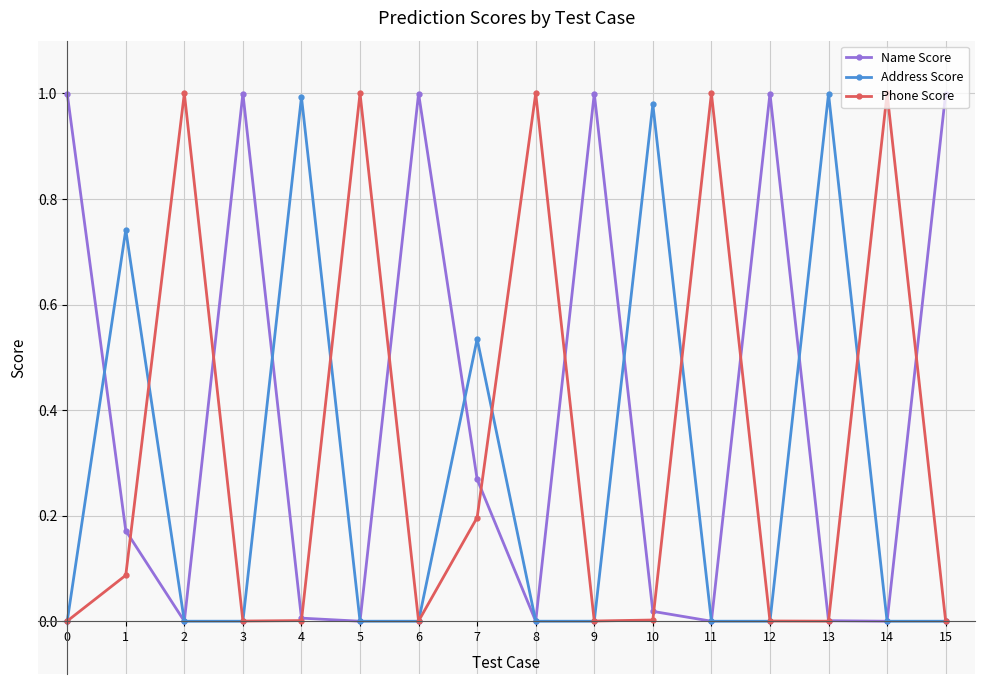

Which series has the widest spread of values?

Phone Score